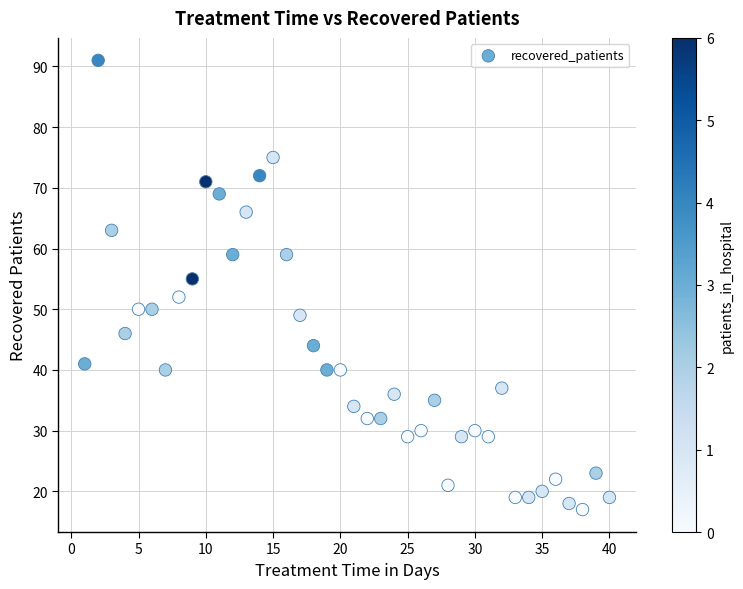

What Y value in the scatter plot is closest to 54?

55